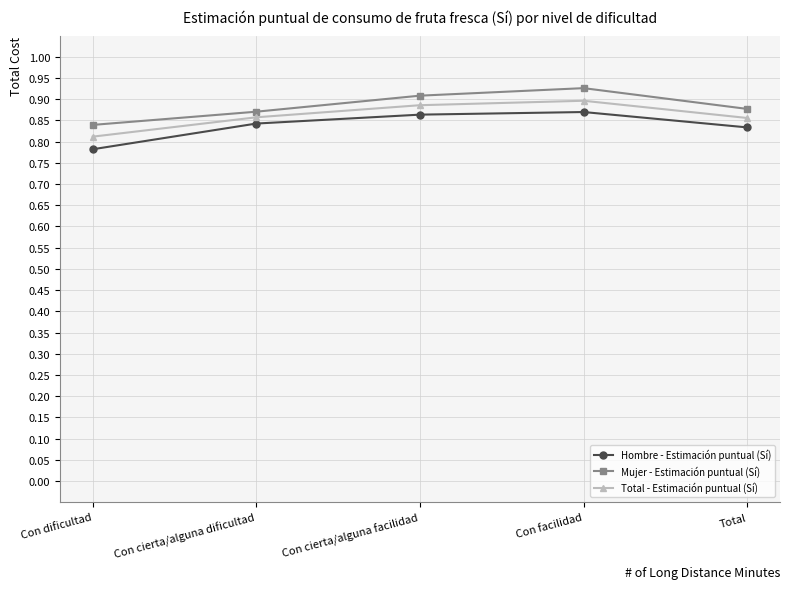

Where is Mujer - Estimación puntual (Sí) nearest to the value 0?

Con dificultad